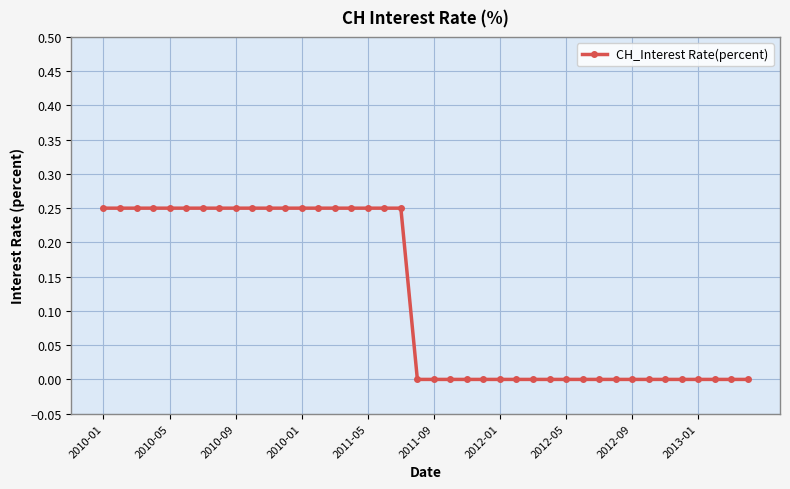

What is the value of the 2nd point from the left?

0.2